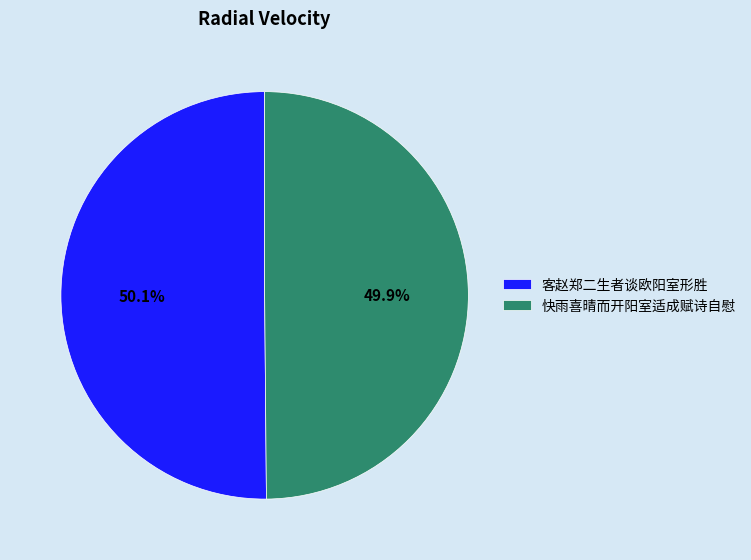

What percentage do 客赵郑二生者谈欧阳室形胜 and 快雨喜晴而开阳室适成赋诗自慰 together represent?

100.0%